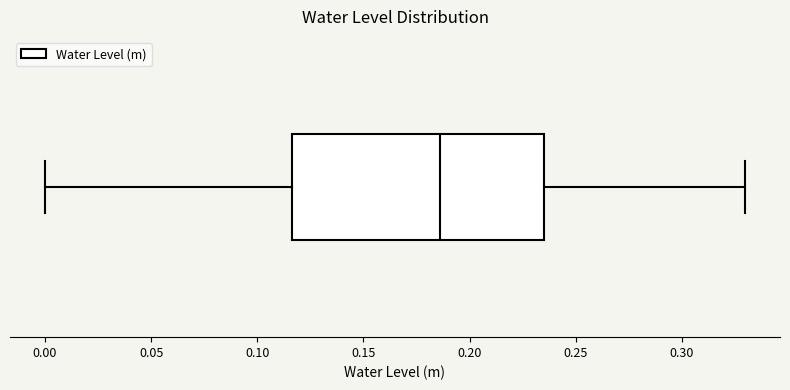

Read this box plot against the x-axis: the position of the median line, the range covered by the box, and the ends of both whiskers. The values are not printed on the chart, so give them approximately, as read against the axis.

median 0.185, box 0.115 to 0.235, whiskers 0.000 to 0.330